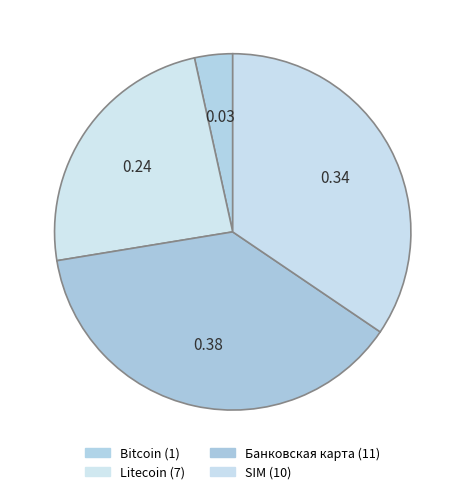

Between SIM and Litecoin, which is larger?

SIM